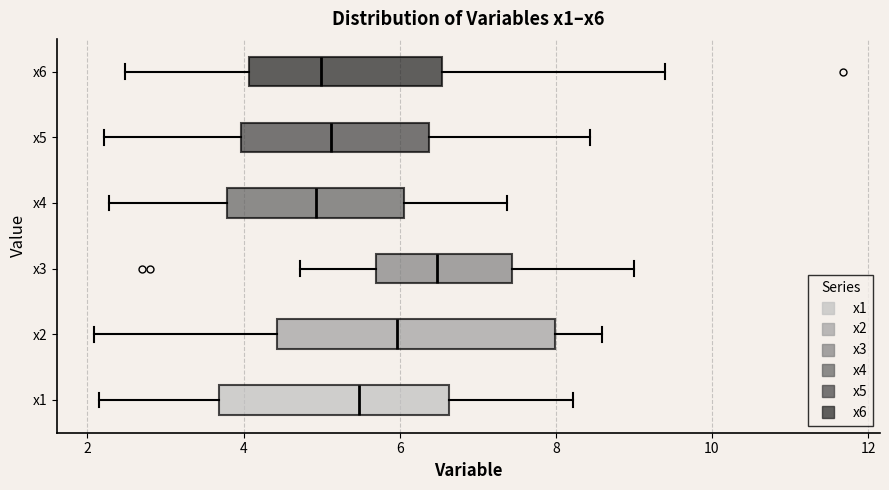

Where does the right whisker of the box for x3 end on the x-axis? The values are not printed on the chart, so give them approximately, as read against the axis.

9.0